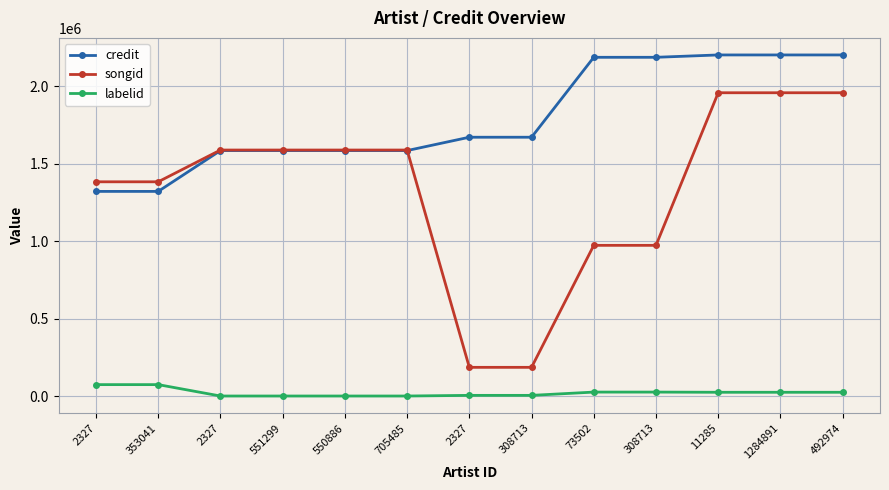

At how many categories does at least one series exceed 803632?

13